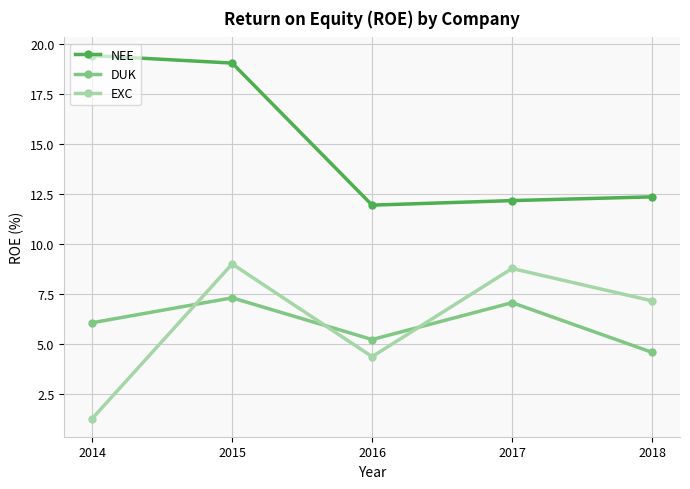

At how many categories does at least one series exceed 3?

5